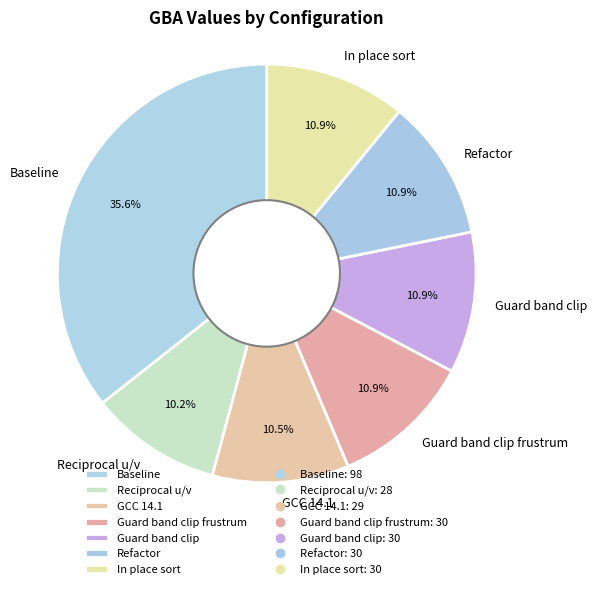

To the nearest percent, what portion does Guard band clip frustrum represent?

11%